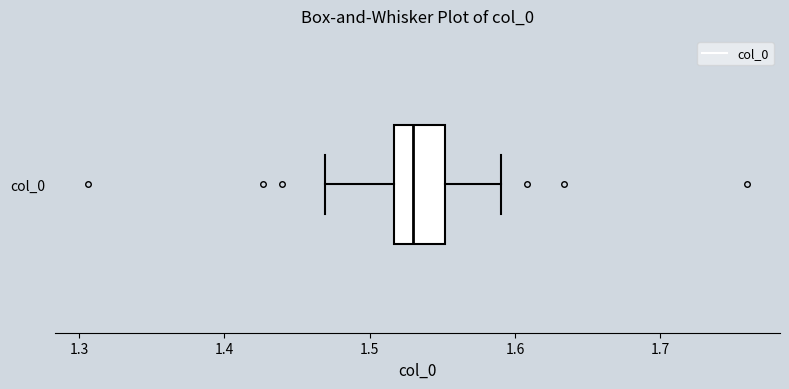

Read this box plot against the x-axis: the position of the median line, the range covered by the box, and the ends of both whiskers. The values are not printed on the chart, so give them approximately, as read against the axis.

median 1.53, box 1.52 to 1.55, whiskers 1.47 to 1.59